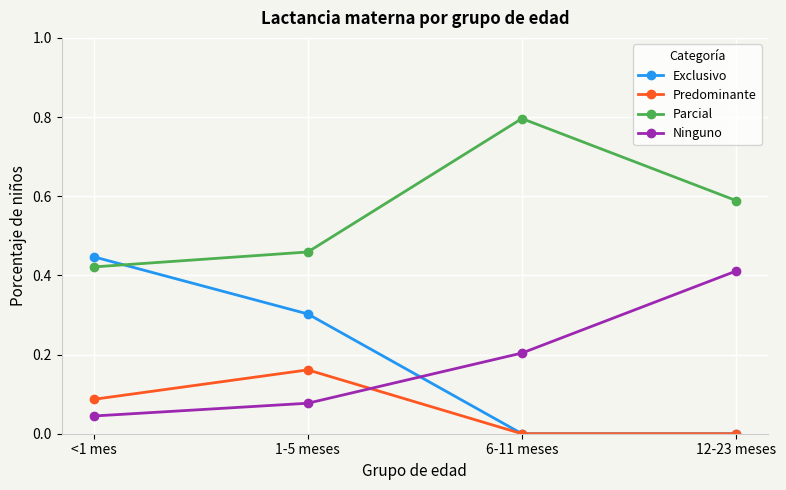

True or false: Predominante has a value of 0.0 at 12-23 meses.

True